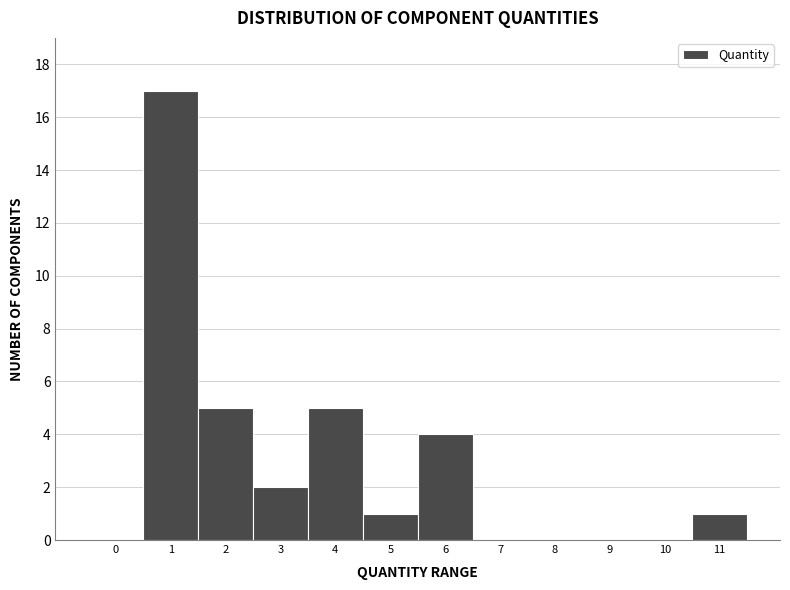

Reading left to right, extract all data points from this chart.

0=0	1=17	2=5	3=2	4=5	5=1	6=4	7=0	8=0	9=0	10=0	11=1